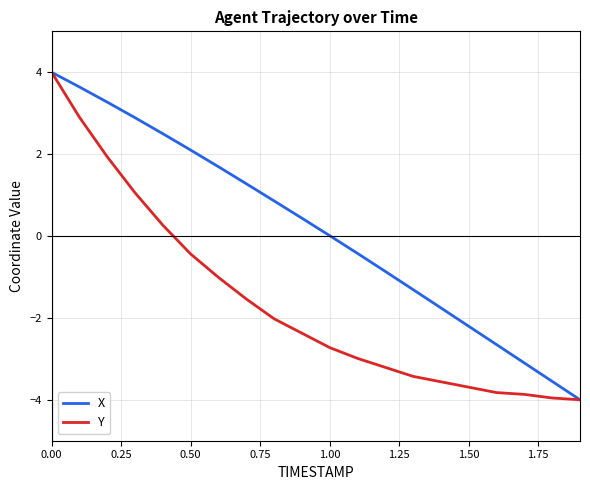

List the series in order of their overall mean, highest first.

X, Y